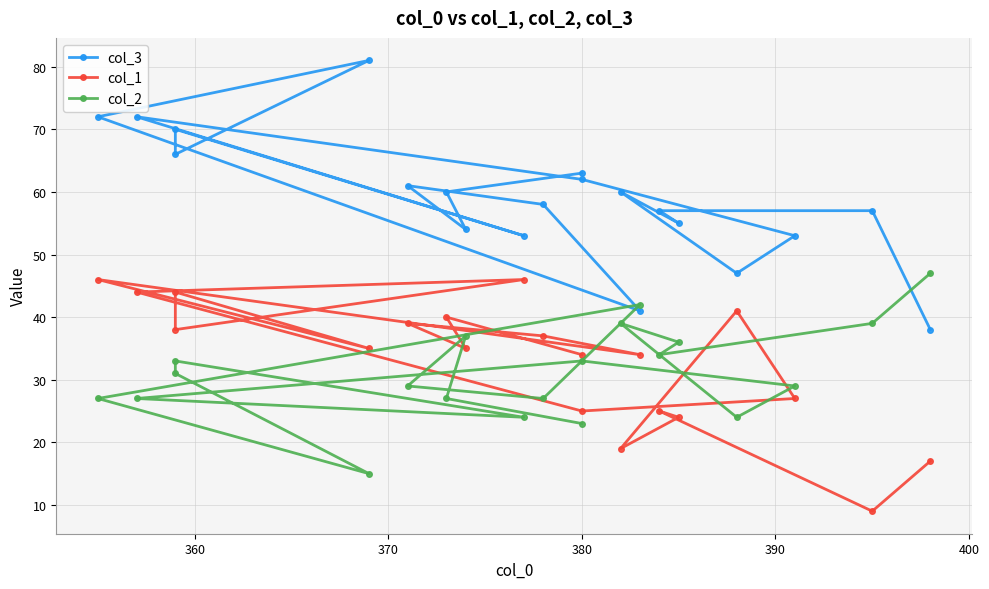

How many interior local valleys does the col_2 series have?

5